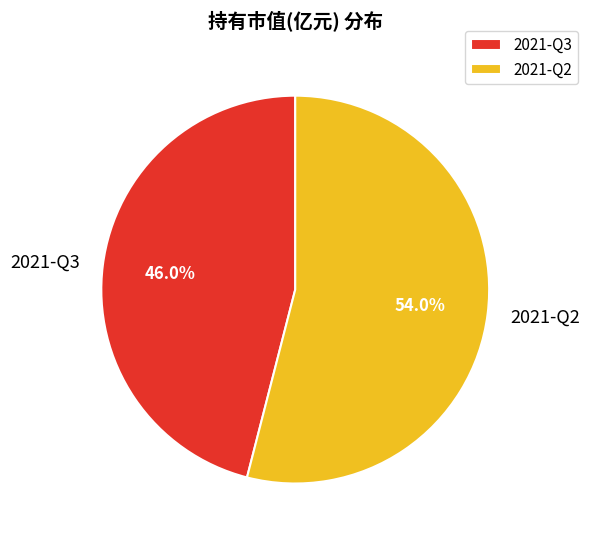

Count the number of slices in the pie.

2